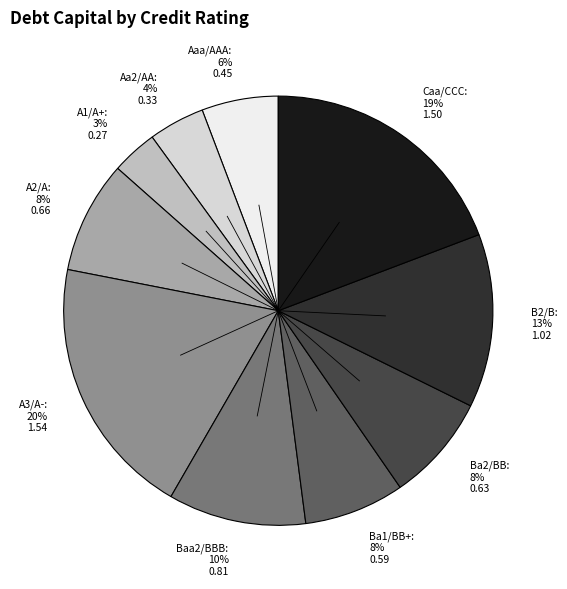

True or false: B2/B accounts for 24% of the total.

False